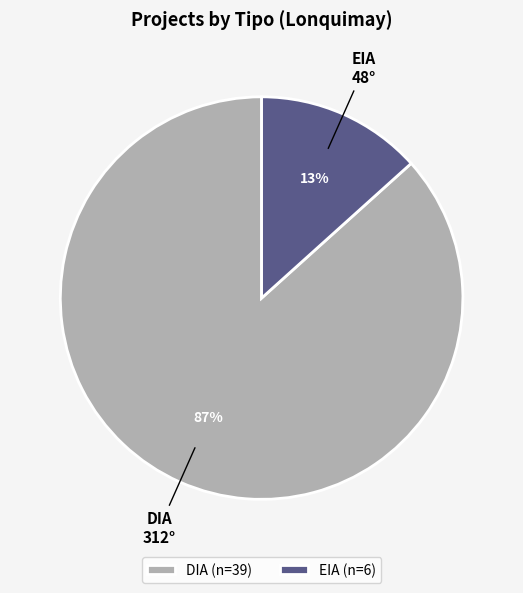

Is the sum of DIA (n=39) and EIA (n=6) greater than half?

Yes